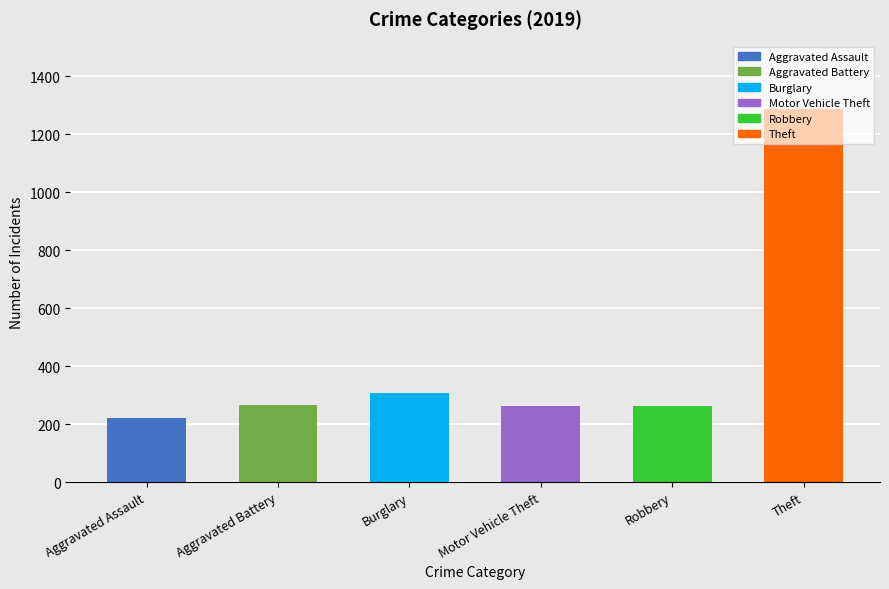

Which has a higher value, Theft or Aggravated Battery?

Theft